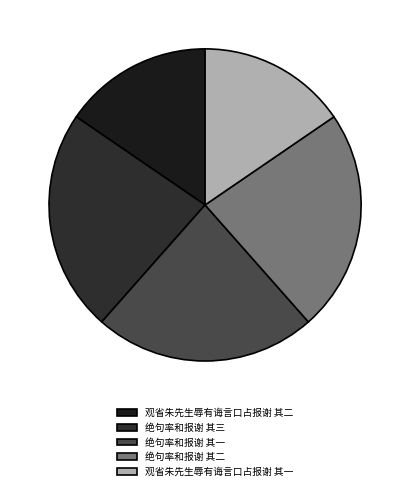

What is the largest slice in the pie chart?

绝句率和报谢 其三